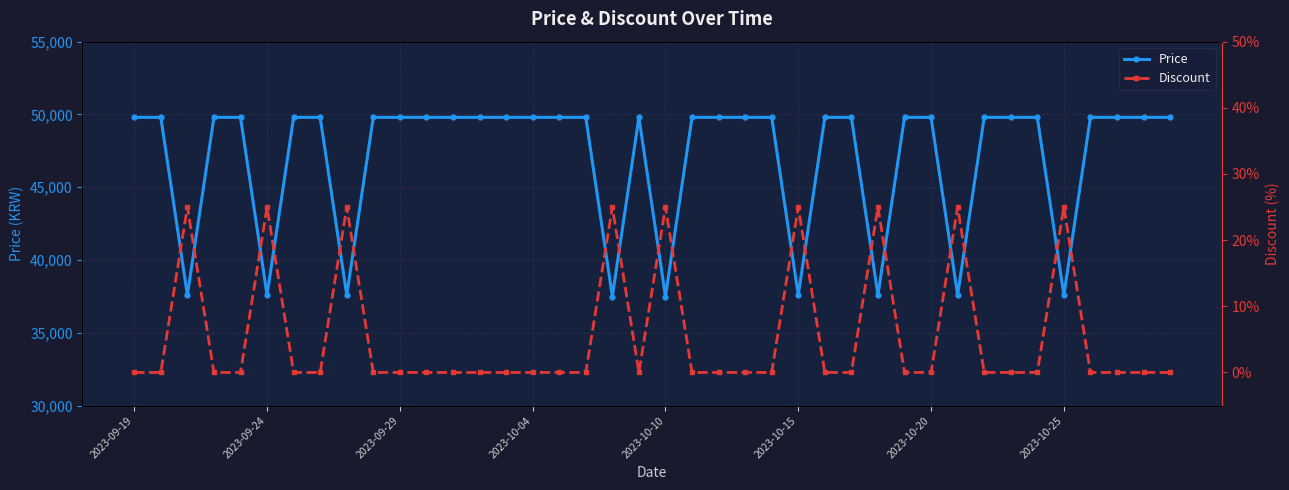

In Discount, how many points are higher than both neighbors (excluding endpoints)?

9